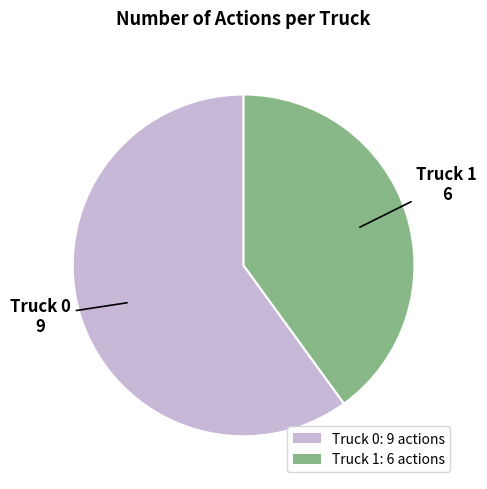

Approximately how many times larger is the value at Truck 1 compared to Truck 0?

0.7